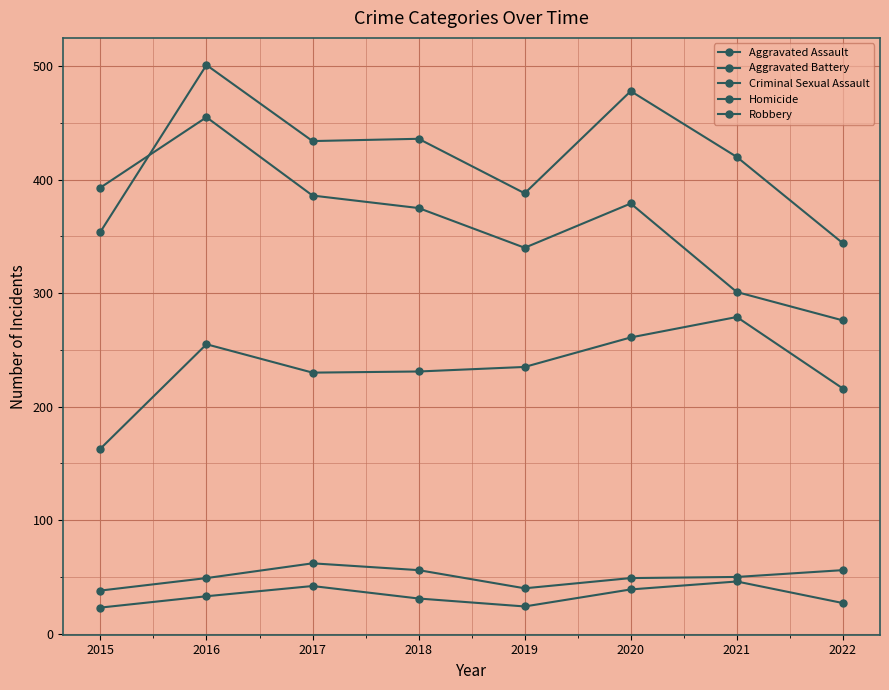

Count the number of data series in this chart.

5